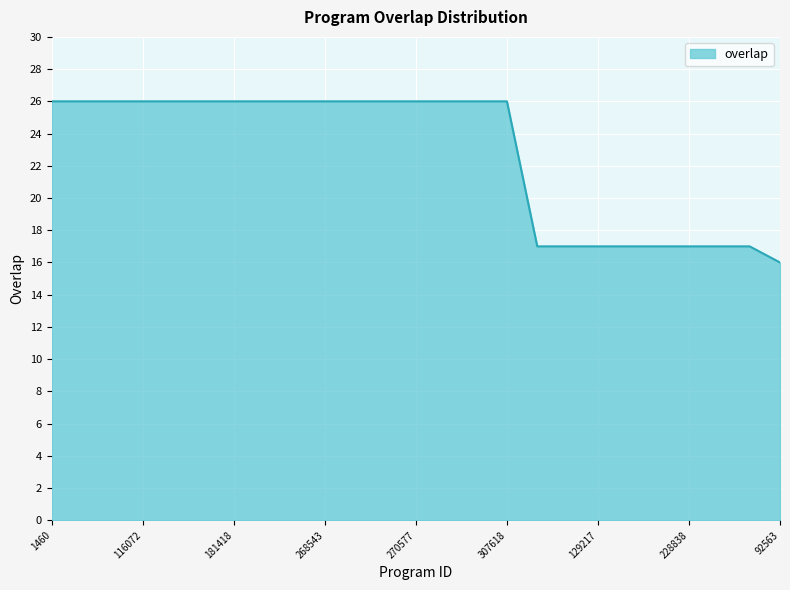

What is the minimum value shown in the chart?

16